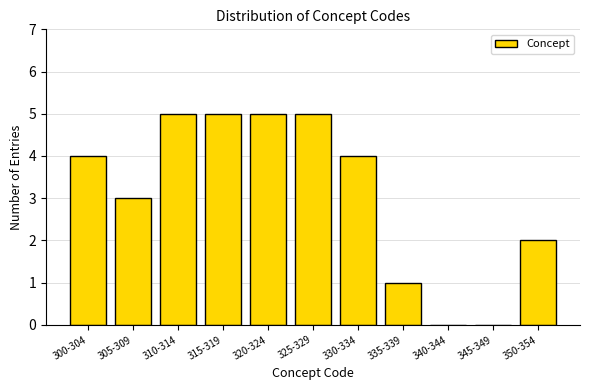

Reading right to left, extract all data points from this chart.

350-354=2	345-349=0	340-344=0	335-339=1	330-334=4	325-329=5	320-324=5	315-319=5	310-314=5	305-309=3	300-304=4